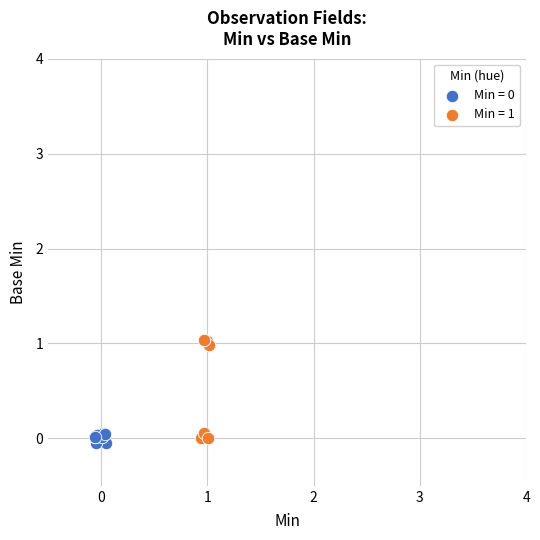

Which series contains the highest Y value?

Min = 1